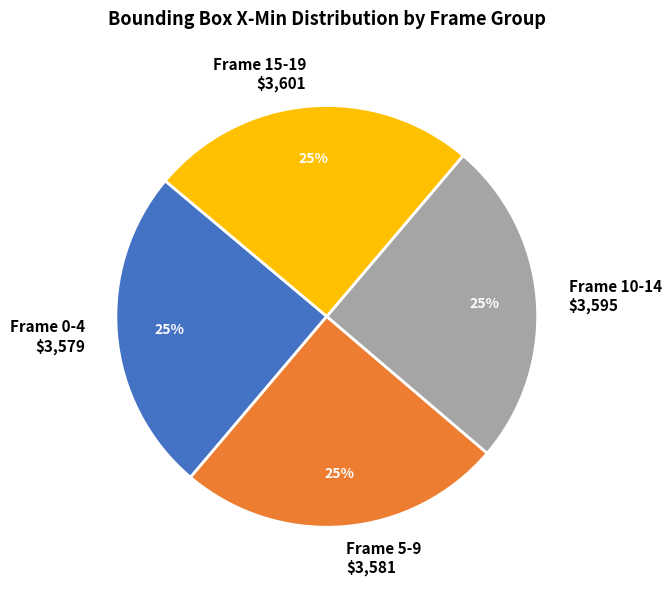

Is it true that Frame 15-19 is 25% of the pie?

True